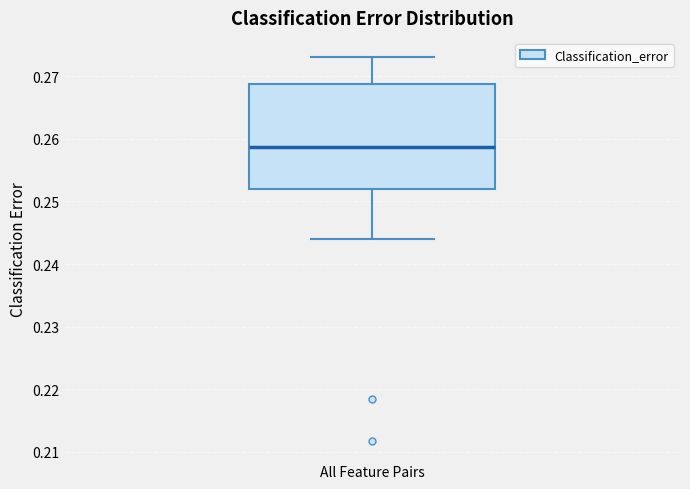

Where does the lower whisker of the box for All Feature Pairs end on the y-axis? The values are not printed on the chart, so give them approximately, as read against the axis.

0.244